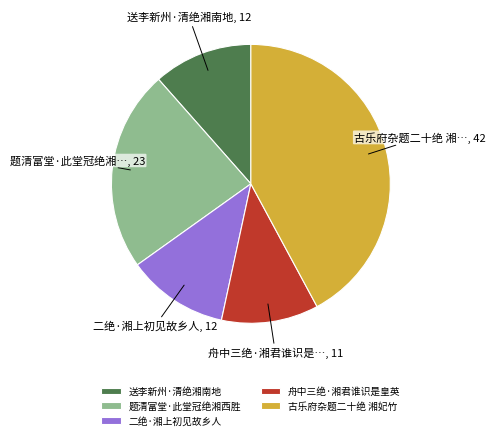

Does any single category account for the majority?

No